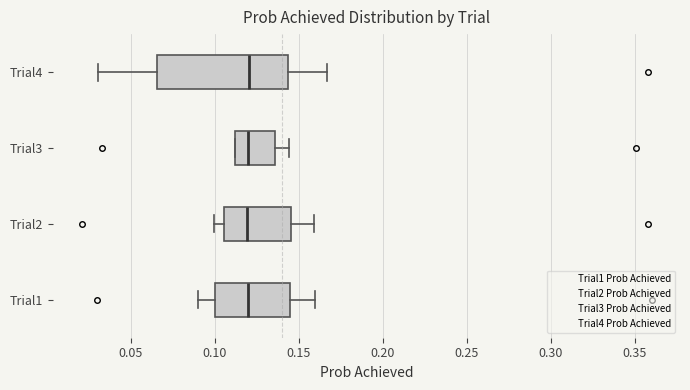

Comparing the boxes themselves (not the whiskers), which one is the widest?

Trial4